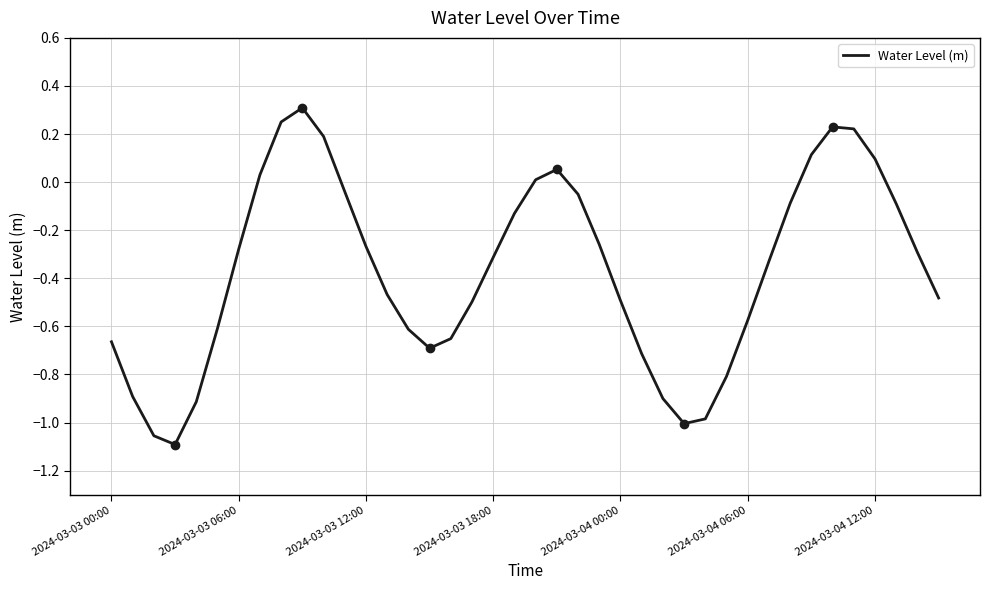

What is the difference between the maximum and minimum values?

1.4